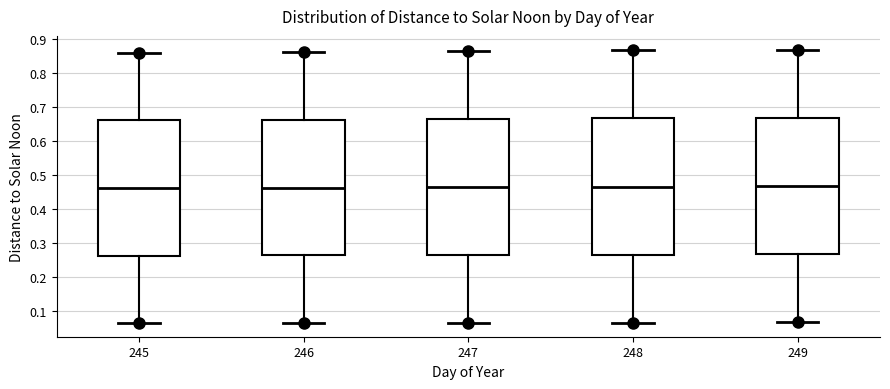

Where is the upper edge of the box at x = 249 on the y-axis? The values are not printed on the chart, so give them approximately, as read against the axis.

0.67